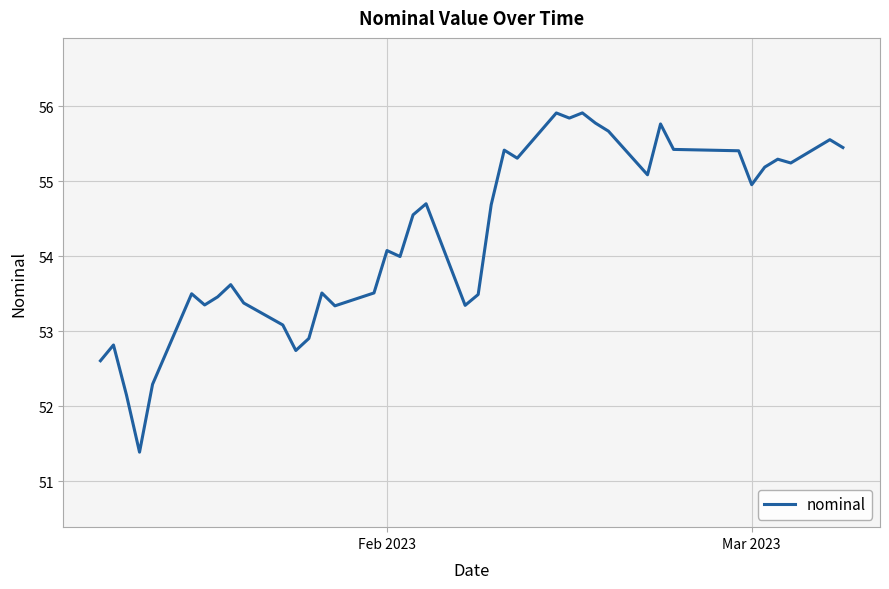

How many lines are shown in the chart?

1